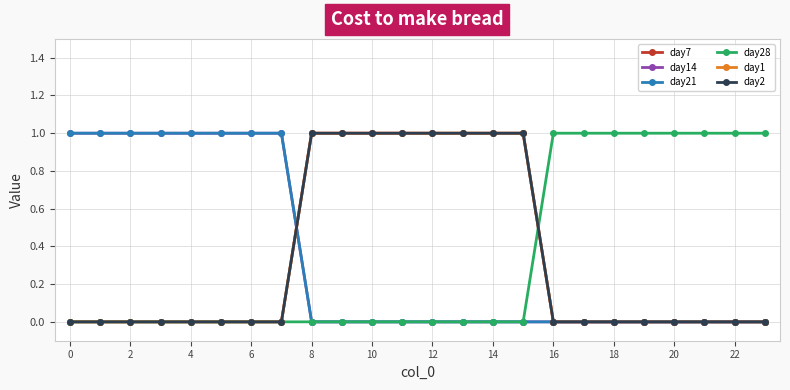

Count the day28 values in the range 0 to 1.

24